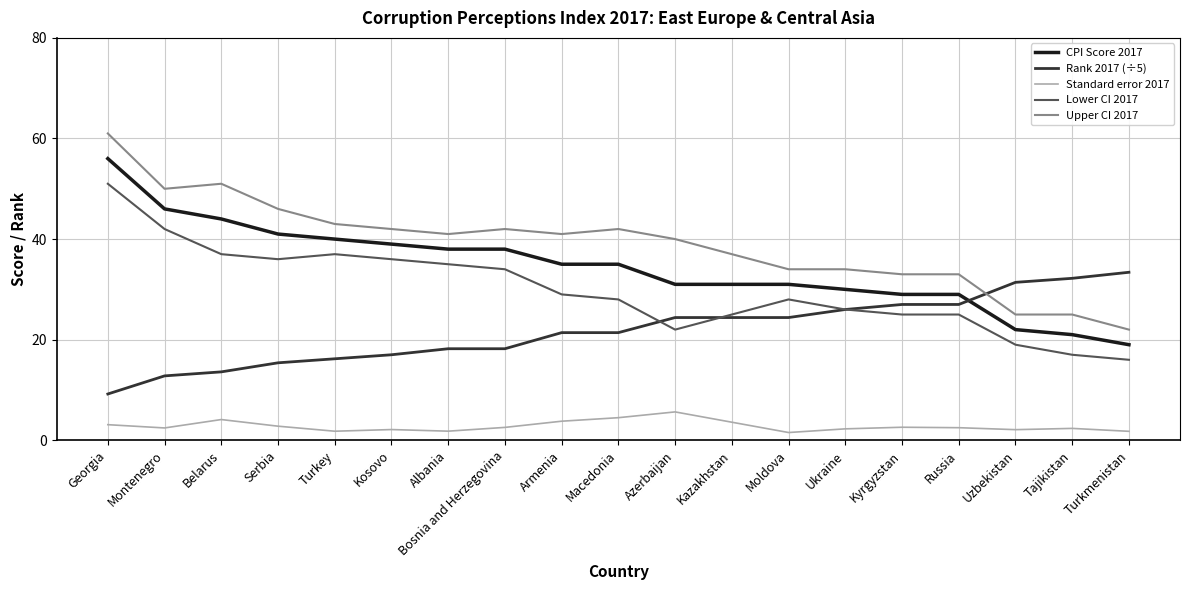

What is the spread (max minus min) of values at Russia?

30.5